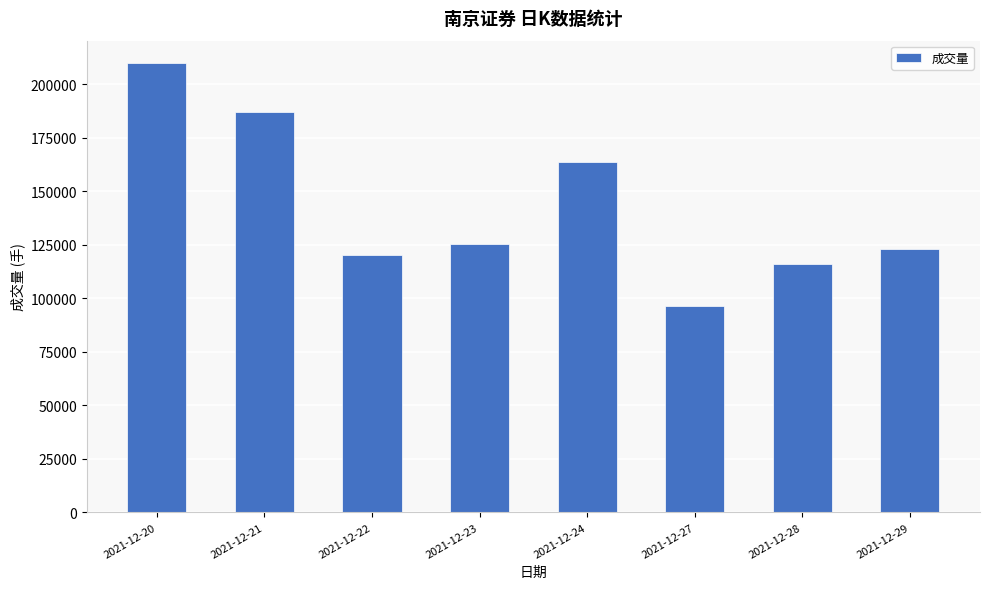

Rank the categories by value from lowest to highest.

2021-12-27, 2021-12-28, 2021-12-22, 2021-12-29, 2021-12-23, 2021-12-24, 2021-12-21, 2021-12-20